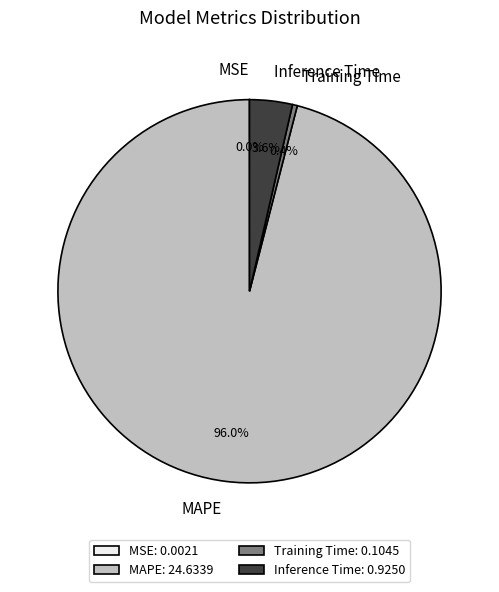

Does any single category account for the majority?

Yes